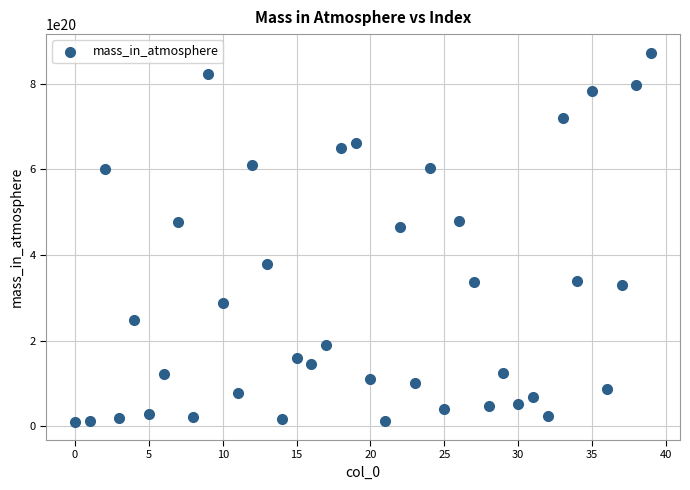

What Y value in the scatter plot is closest to 442096462197898018816?

465831039136731627520